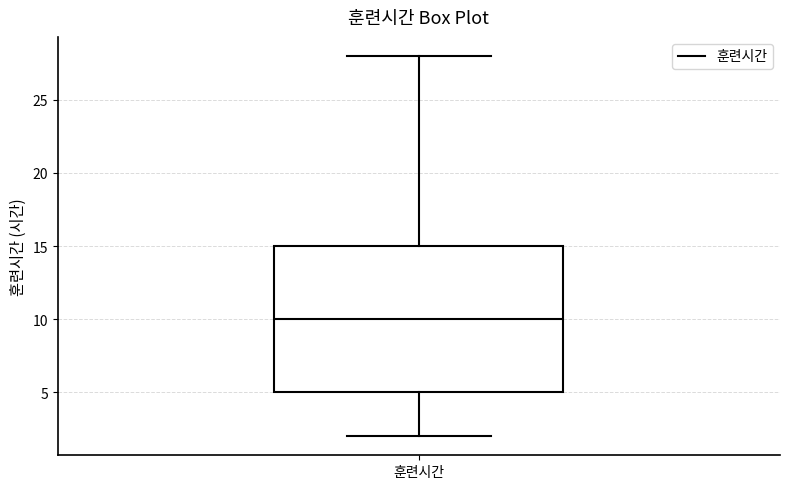

Transcribe this box plot: give where the median line is, the range the box spans, and where the two whiskers end, as read against the y-axis. The values are not printed on the chart, so give them approximately, as read against the axis.

median 10, box 5 to 15, whiskers 2 to 28